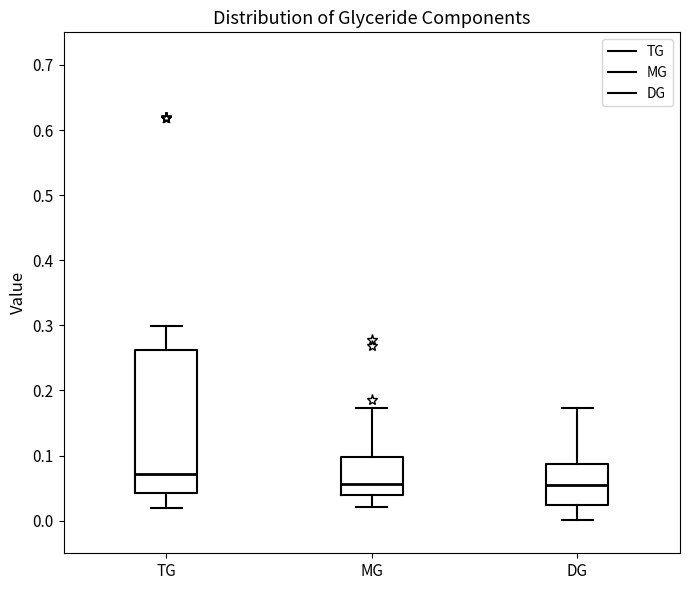

Reading left to right, transcribe this box plot: for each box, give where its median line is, the range the box spans, and where its two whiskers end, as read against the y-axis. The values are not printed on the chart, so give them approximately, as read against the axis.

TG: median 0.07, box 0.04 to 0.26, whiskers 0.02 to 0.30
MG: median 0.06, box 0.04 to 0.10, whiskers 0.02 to 0.17
DG: median 0.06, box 0.02 to 0.09, whiskers 0.00 to 0.17